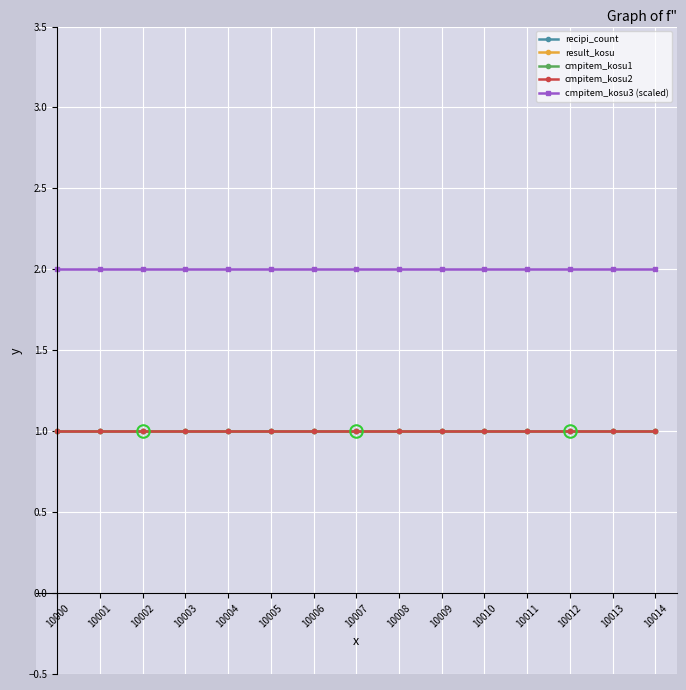

True or false: cmpitem_kosu3 (scaled) has a value of 2 at 10008.

True